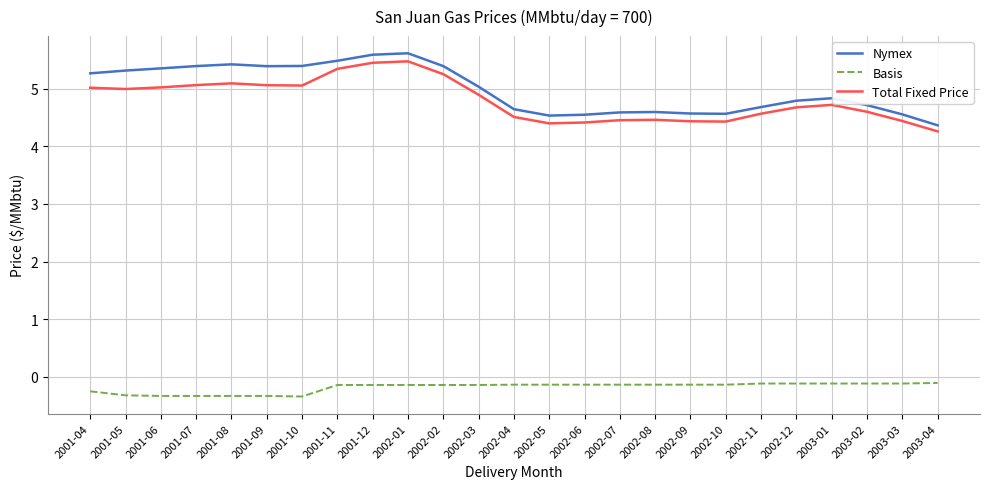

True or false: Nymex and Basis intersect in this chart.

False